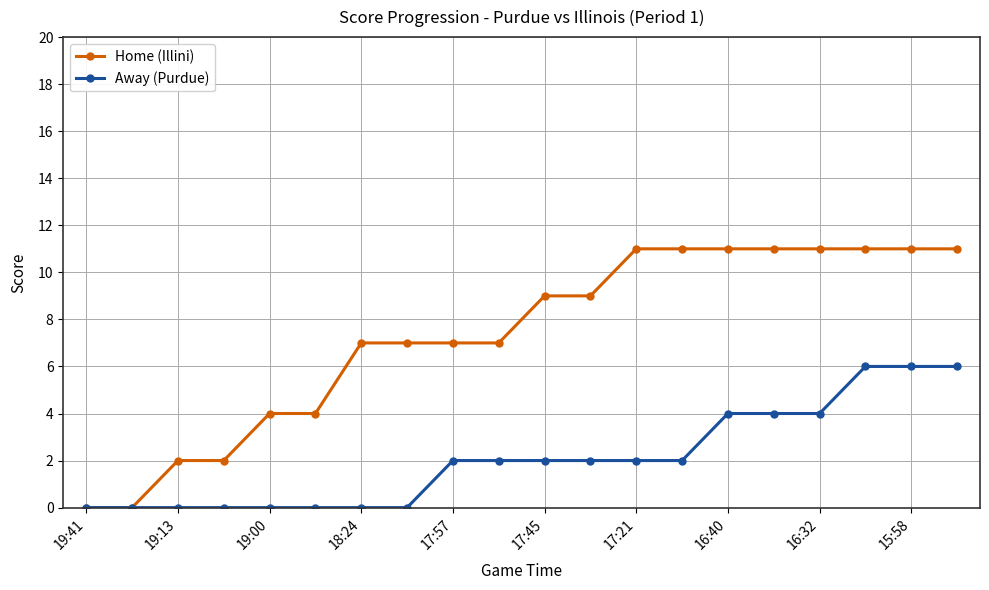

Which series has the largest range (max minus min)?

Home (Illini)